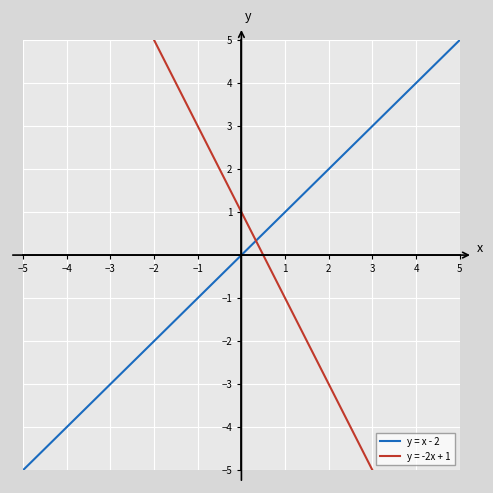

True or false: the data has more than 1 interior local peaks.

False